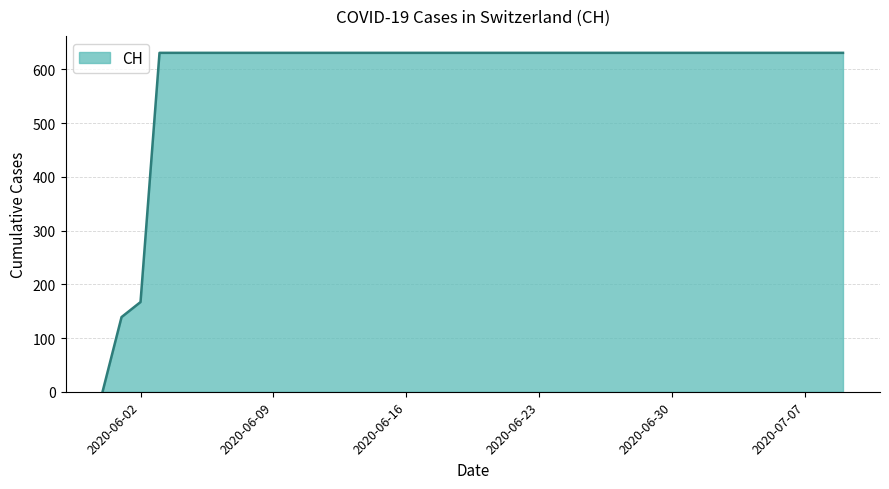

What is the maximum value shown in the chart?

631